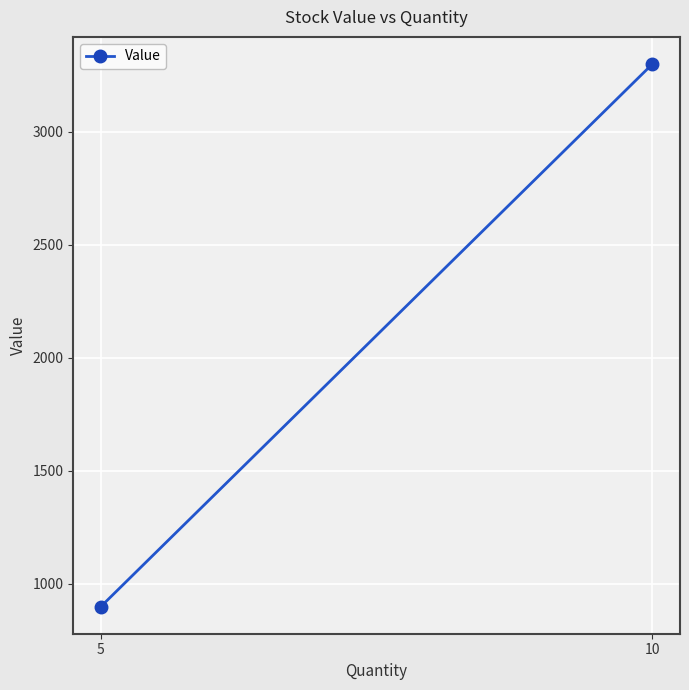

What is the change in value from 5 to 10?

+2400